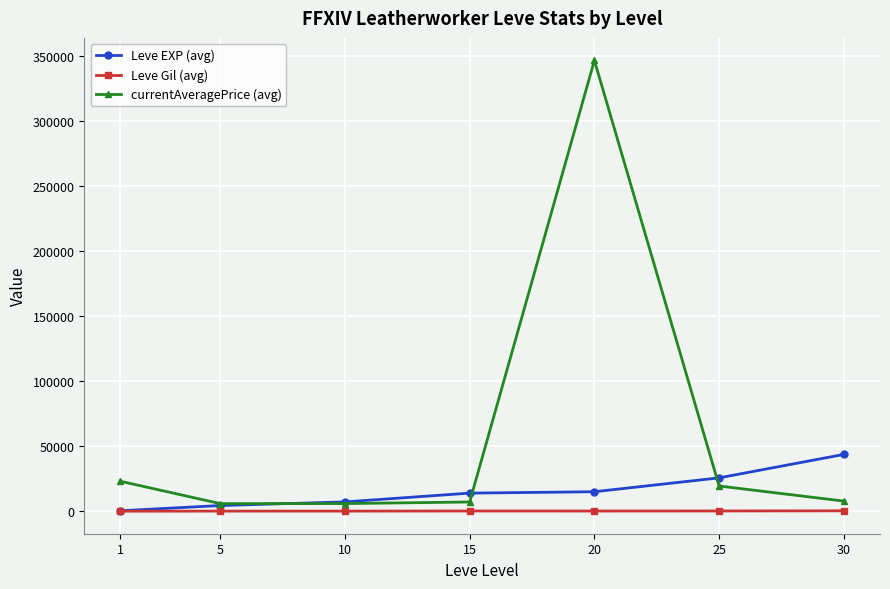

What is the difference between the maximum and minimum values in the currentAveragePrice (avg) series?

340475